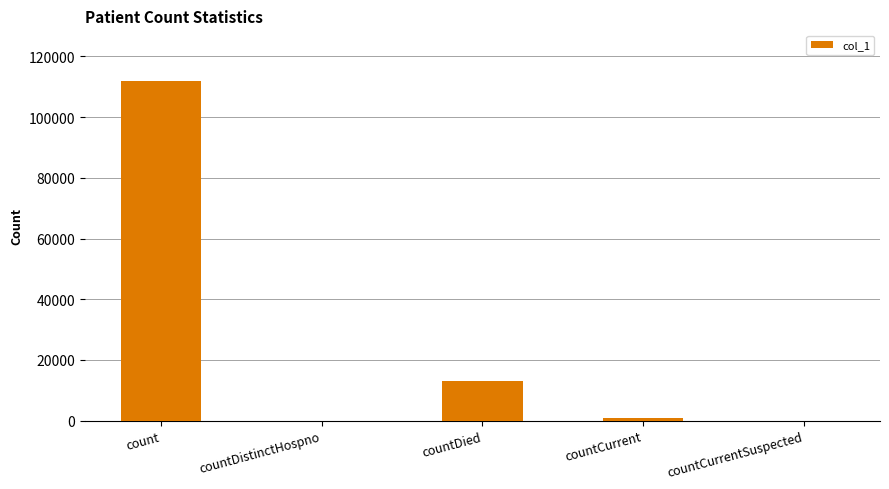

What is the sum of the values at count and countDistinctHospno?

111843